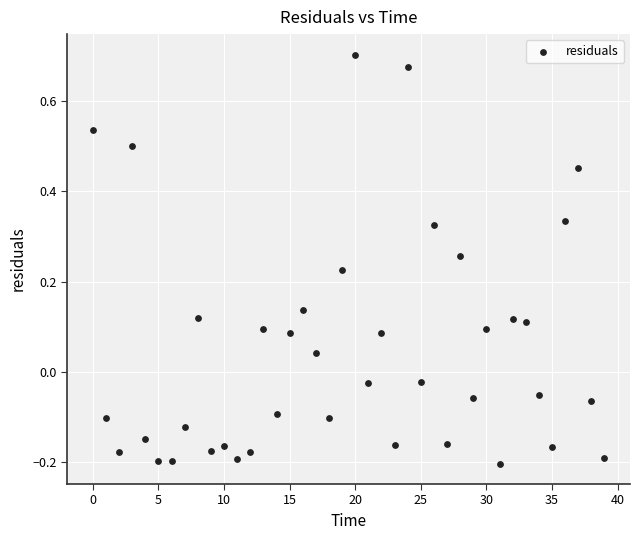

What is the range of Y values (max minus min)?

0.9